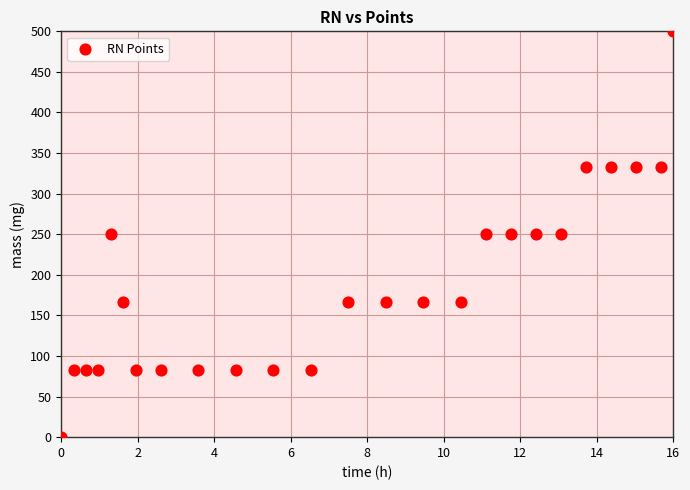

What is the range of X values (max minus min)?

16.0